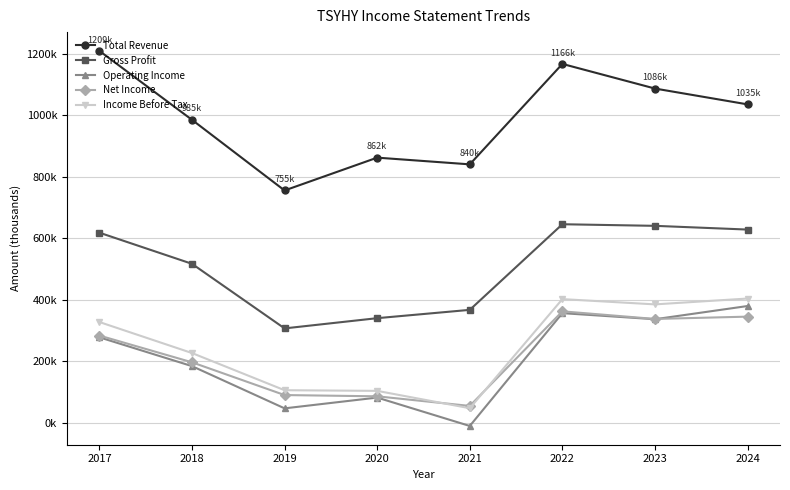

What is the value of the Income Before Tax point at the 2nd from the left?

227400